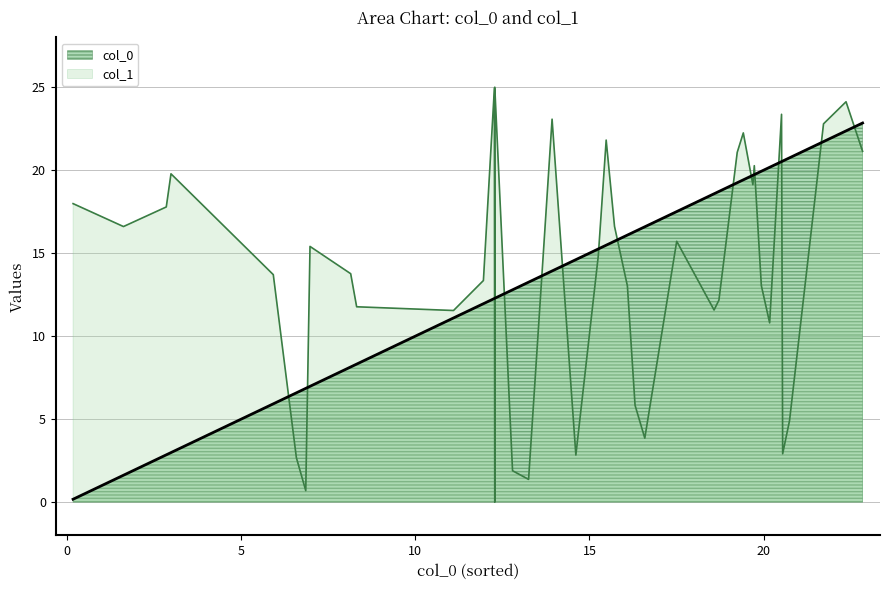

True or false: col_0 has a value of 5.1 at 30.

False